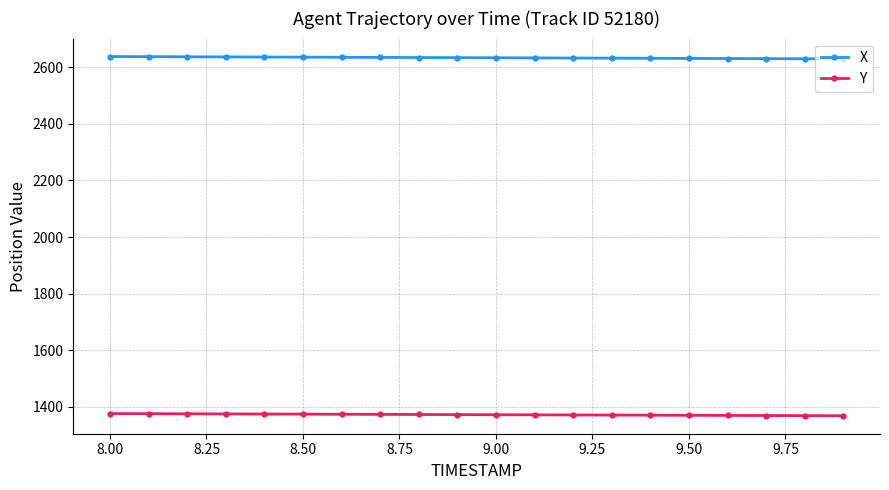

What is the difference between the second highest and second lowest values in the Y series?

6.9